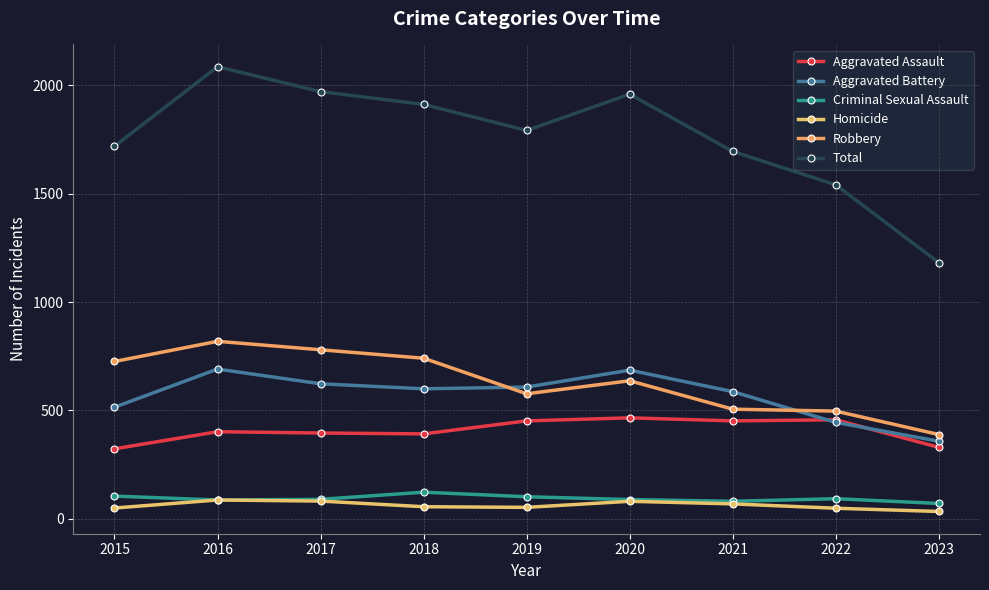

What is the value of the Aggravated Assault point at the 6th from the left?

466